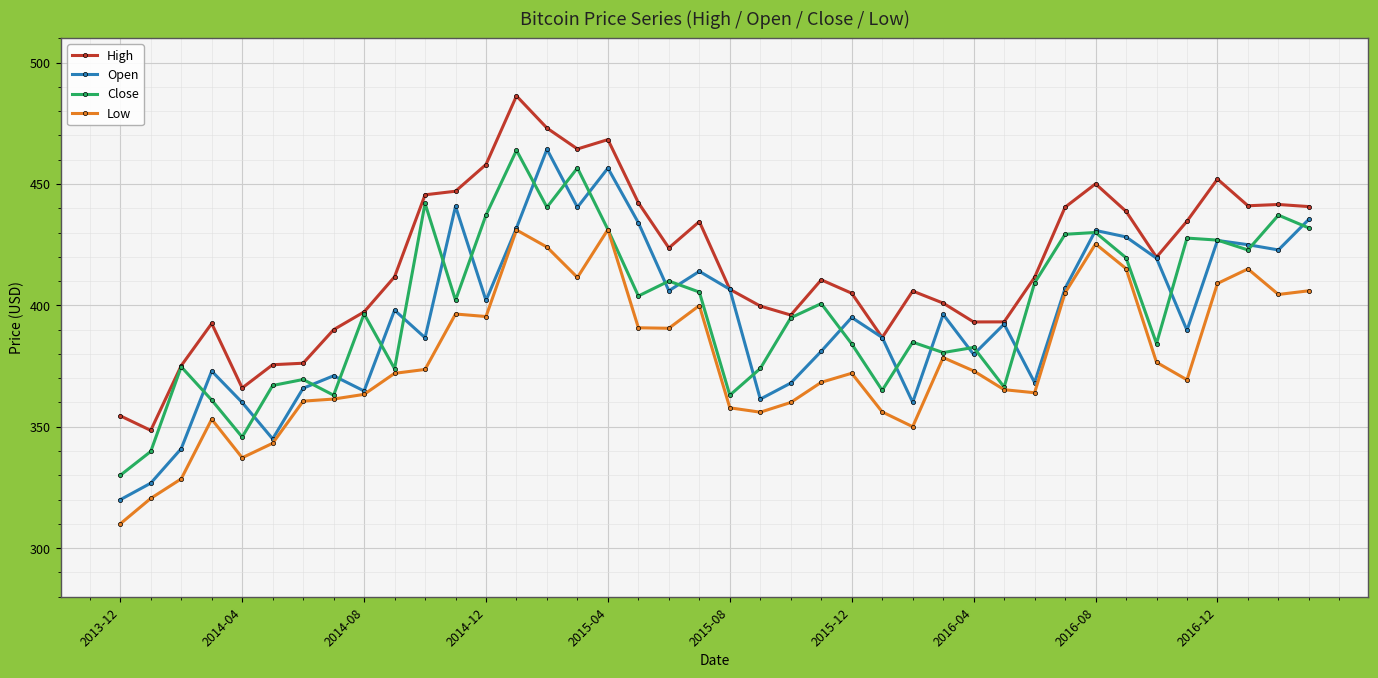

What is the minimum value shown in the chart?

310.0